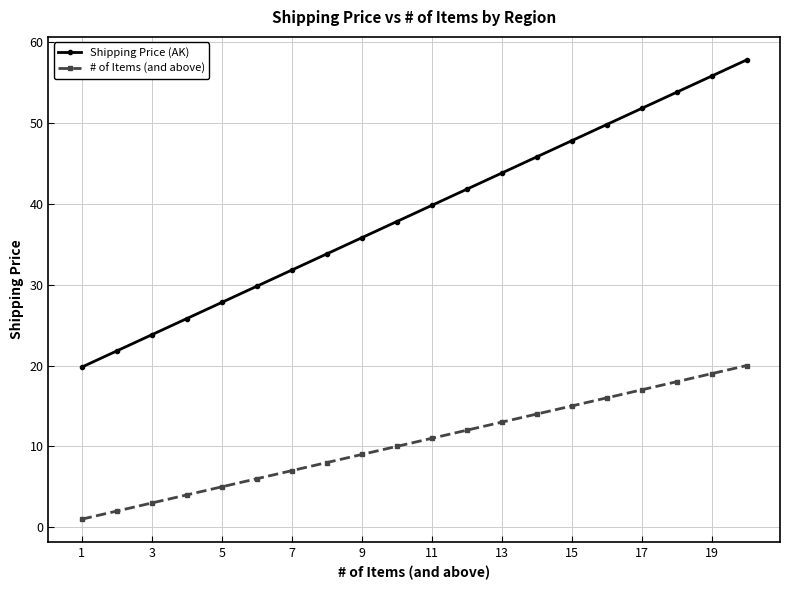

At how many categories does at least one series exceed 51?

4